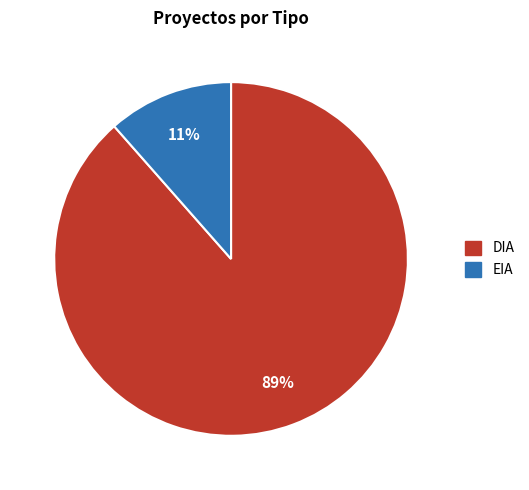

Combined, do EIA and DIA account for over 50%?

Yes